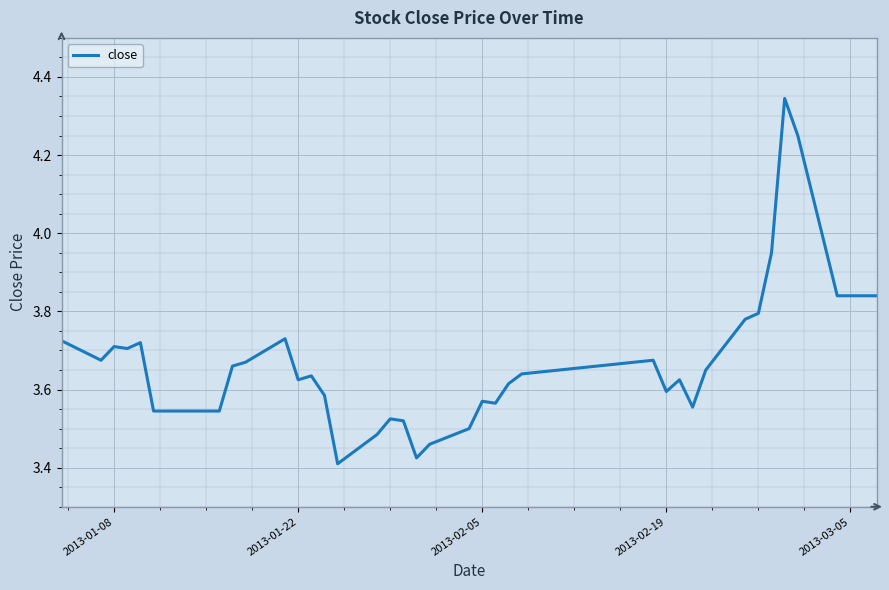

What is the difference between the maximum and minimum values?

0.9